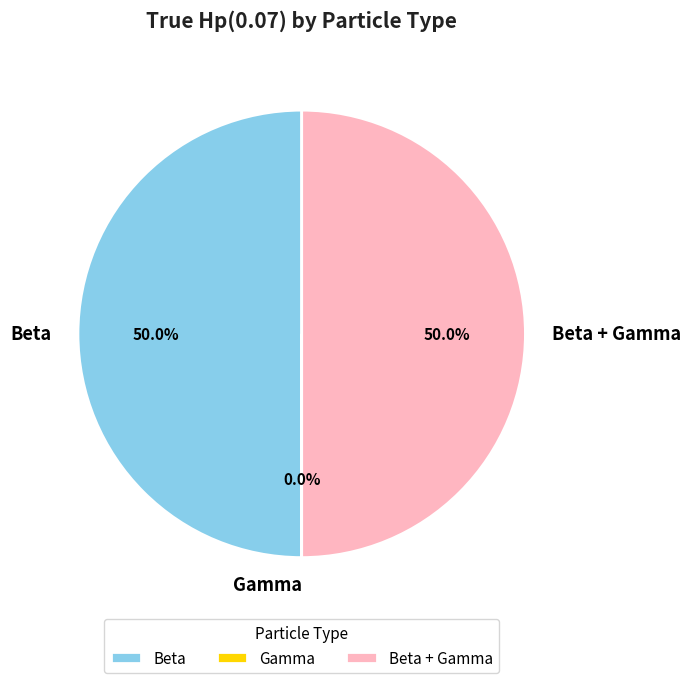

What percentage is NOT represented by Beta?

50.0%